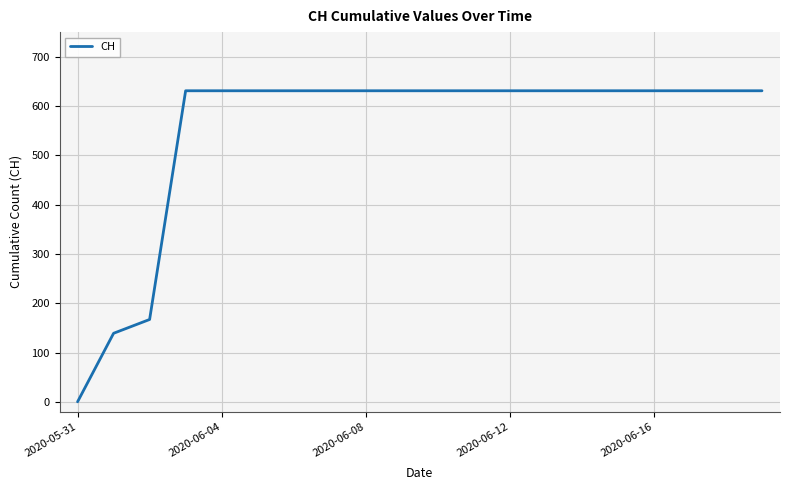

What is the difference between the maximum and minimum values?

631